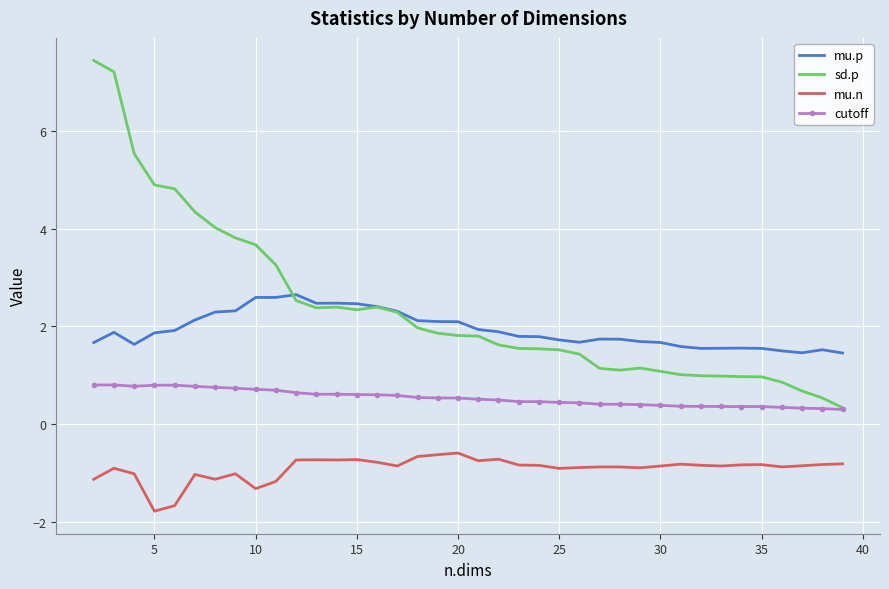

What is the lowest value of the cutoff series?

0.3